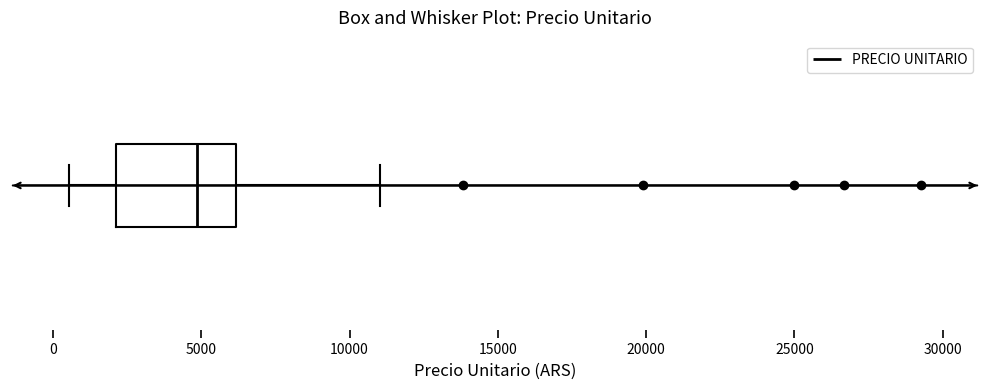

Where does the median line of the box sit on the x-axis? The values are not printed on the chart, so give them approximately, as read against the axis.

5000